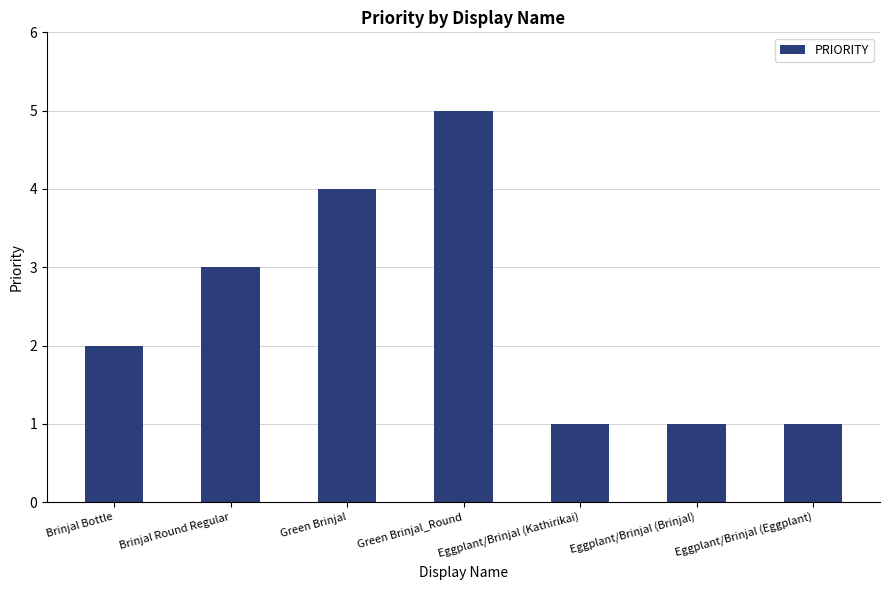

Reading left to right, transcribe all the data shown in this chart.

Brinjal Bottle=2	Brinjal Round Regular=3	Green Brinjal=4	Green Brinjal_Round=5	Eggplant/Brinjal (Kathirikai)=1	Eggplant/Brinjal (Brinjal)=1	Eggplant/Brinjal (Eggplant)=1